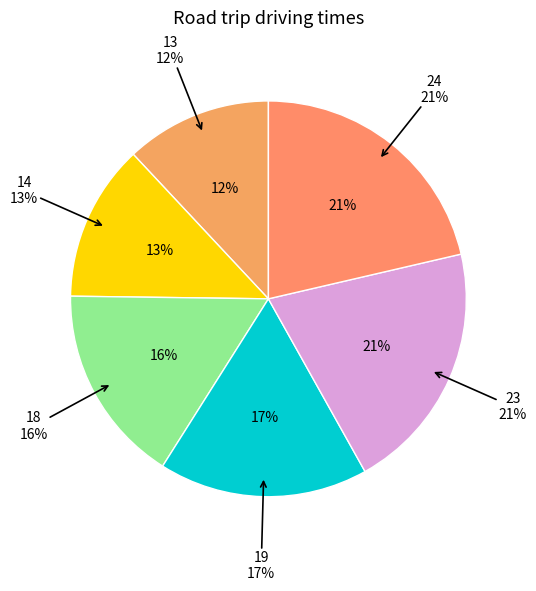

To the nearest percent, what portion does 18 represent?

16%